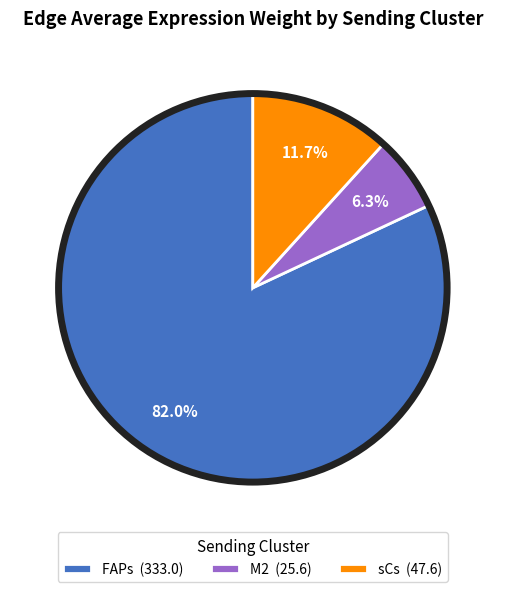

To the nearest percent, what is the combined percentage of sCs and FAPs?

94%